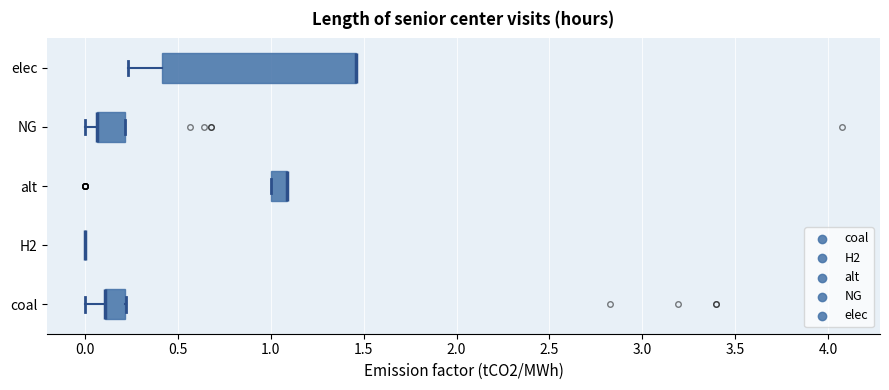

Reading bottom to top, transcribe this box plot: for each box, give where its median line is, the range the box spans, and where its two whiskers end, as read against the x-axis. The values are not printed on the chart, so give them approximately, as read against the axis.

coal: median 0.10 (drawn on the box's left edge), box 0.10 to 0.20, whiskers 0.00 to 0.20
H2: box collapsed to a line at 0.00, whiskers 0.00 to 0.00
alt: median 1.10 (drawn on the box's right edge), box 1.00 to 1.10, whiskers 1.00 to 1.10
NG: median 0.05 (drawn on the box's left edge), box 0.05 to 0.20, whiskers 0.00 to 0.20
elec: median 1.45 (drawn on the box's right edge), box 0.40 to 1.45, whiskers 0.25 to 1.45